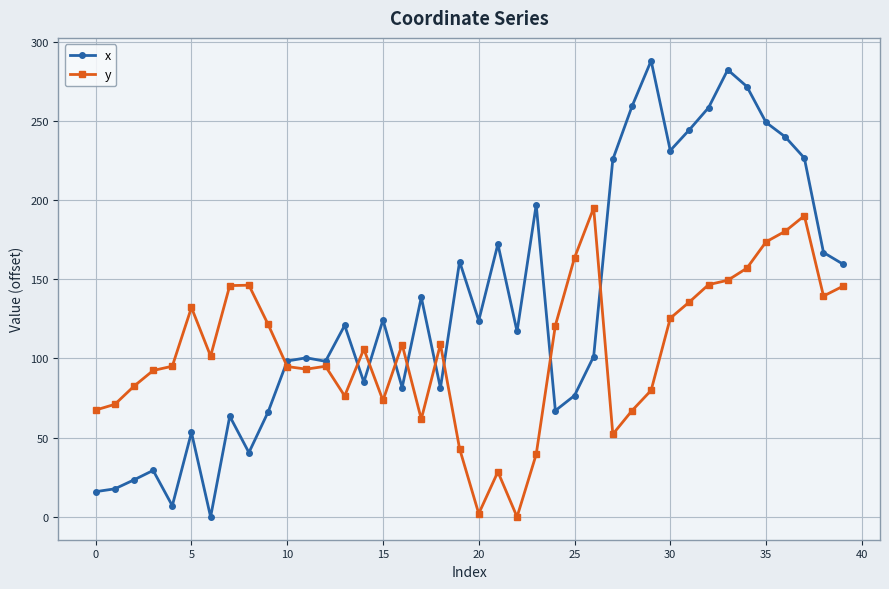

How many lines are shown in the chart?

2